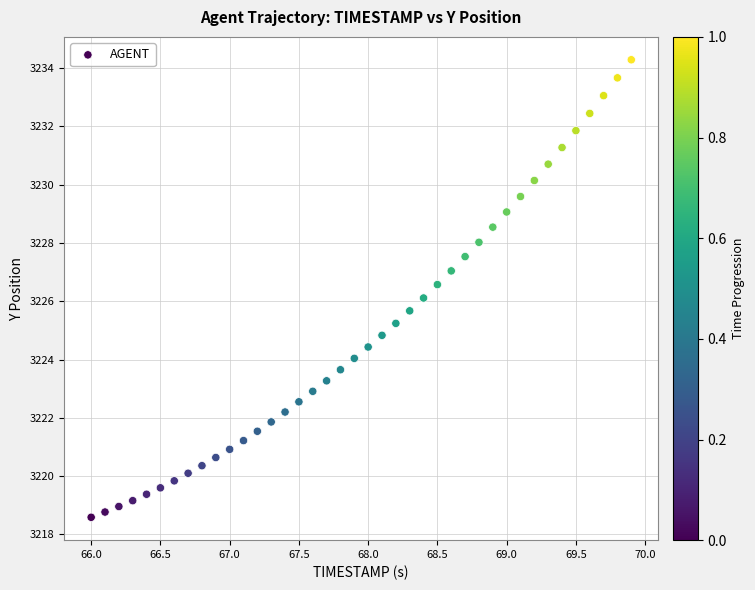

What is the range of X values (max minus min)?

3.9